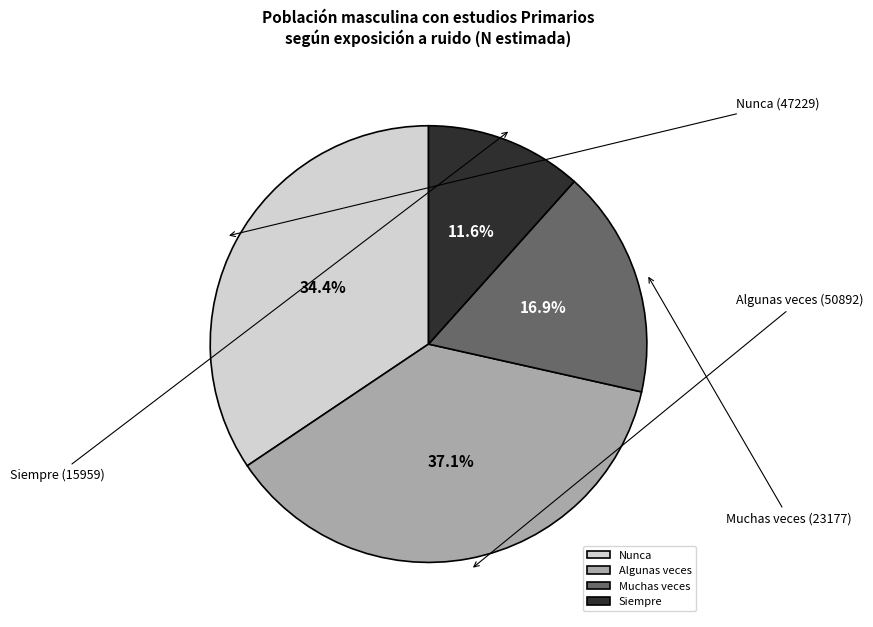

Which has a higher value, Siempre or Nunca?

Nunca